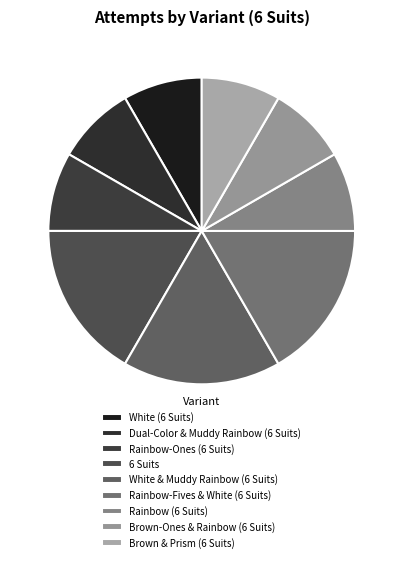

The Brown & Prism (6 Suits) slice represents 8% of the pie. True or false?

True